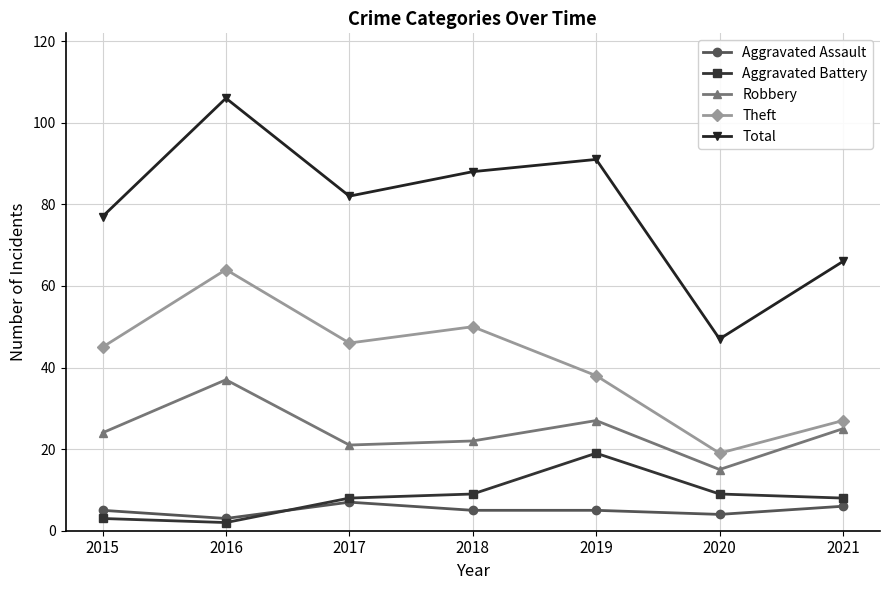

Where is the first local minimum for Total?

2017